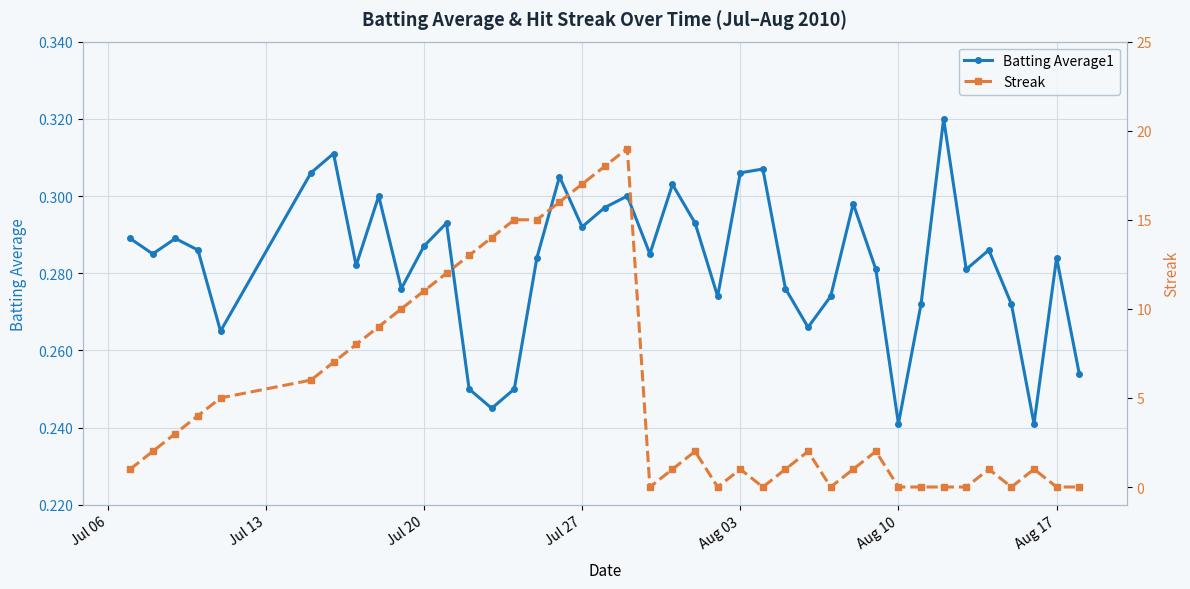

How many interior local valleys does the Batting Average1 series have?

12